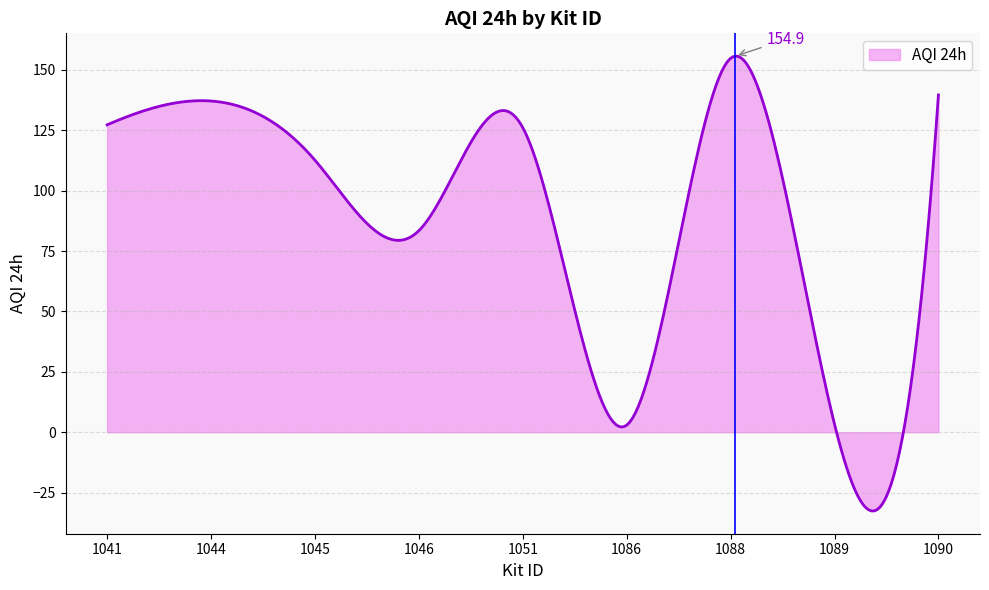

How many series are shown in this chart?

1